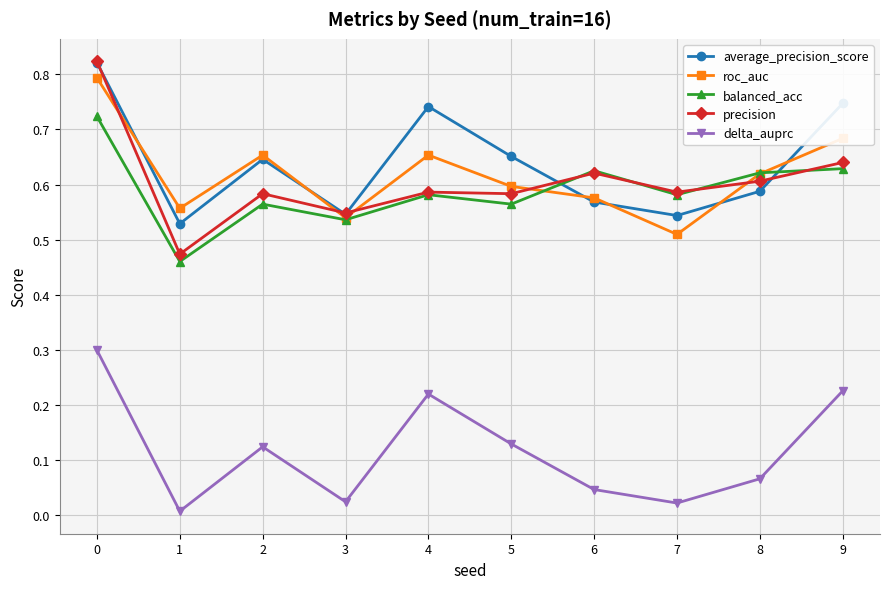

At which category does roc_auc reach its first local valley?

1